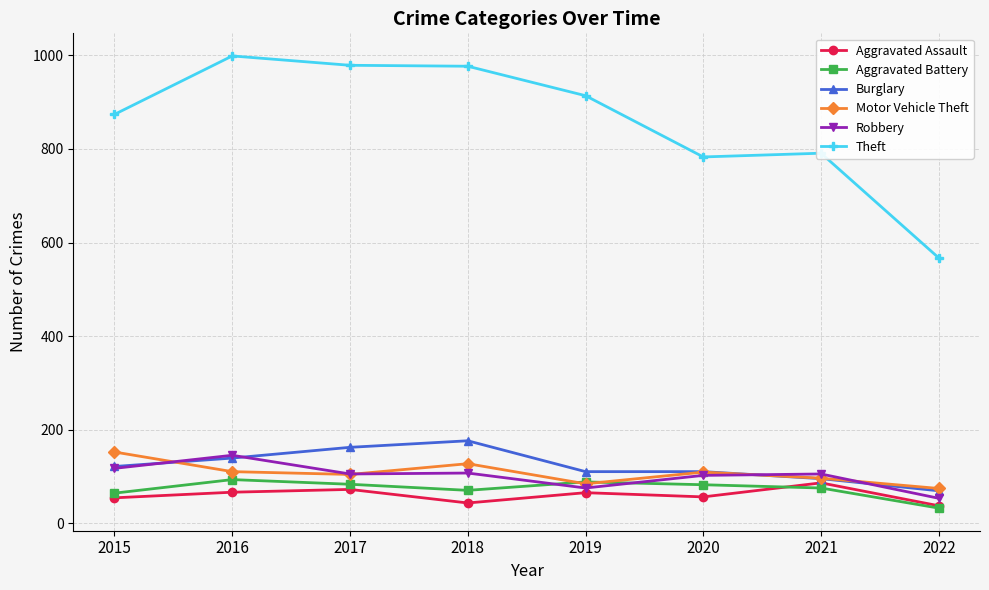

Is this an area chart (filled region under the line)?

No